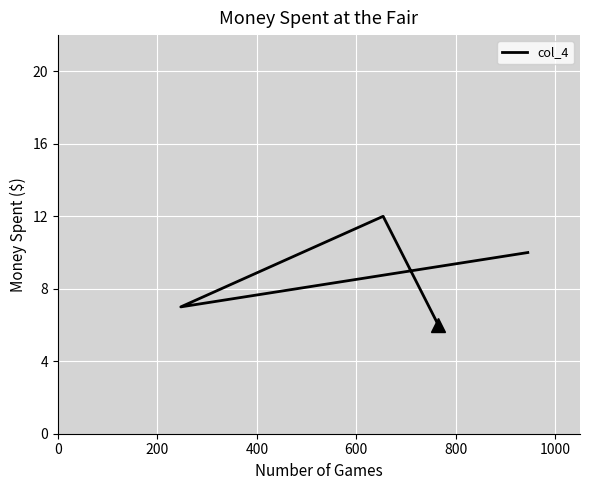

What is the sum of the values at 400 and 600?

18